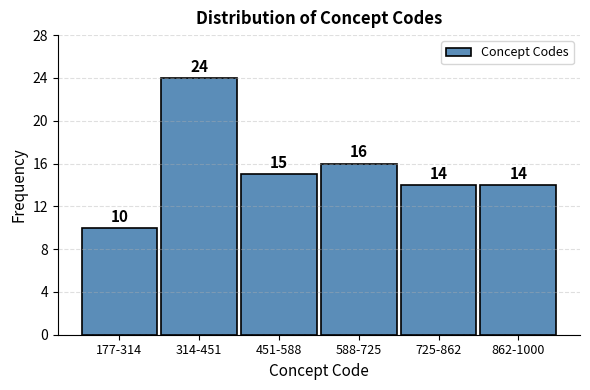

Reading left to right, what are all the values shown in this chart?

177-314=10	314-451=24	451-588=15	588-725=16	725-862=14	862-1000=14